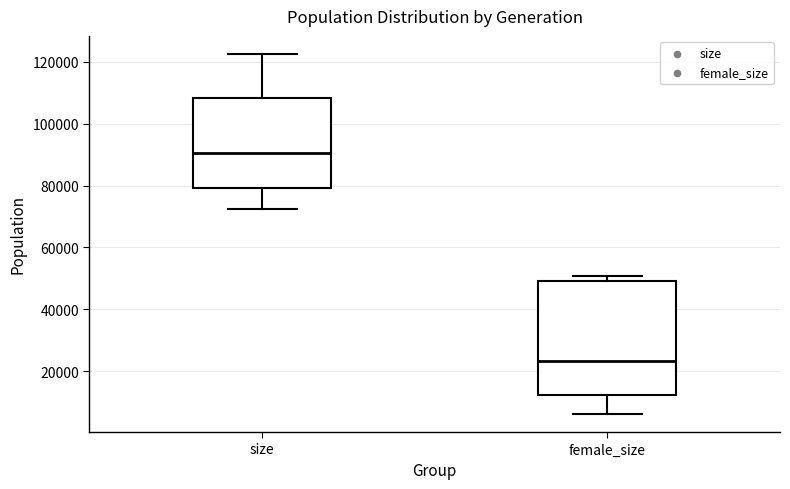

Comparing the boxes themselves (not the whiskers), which one is the tallest?

female_size